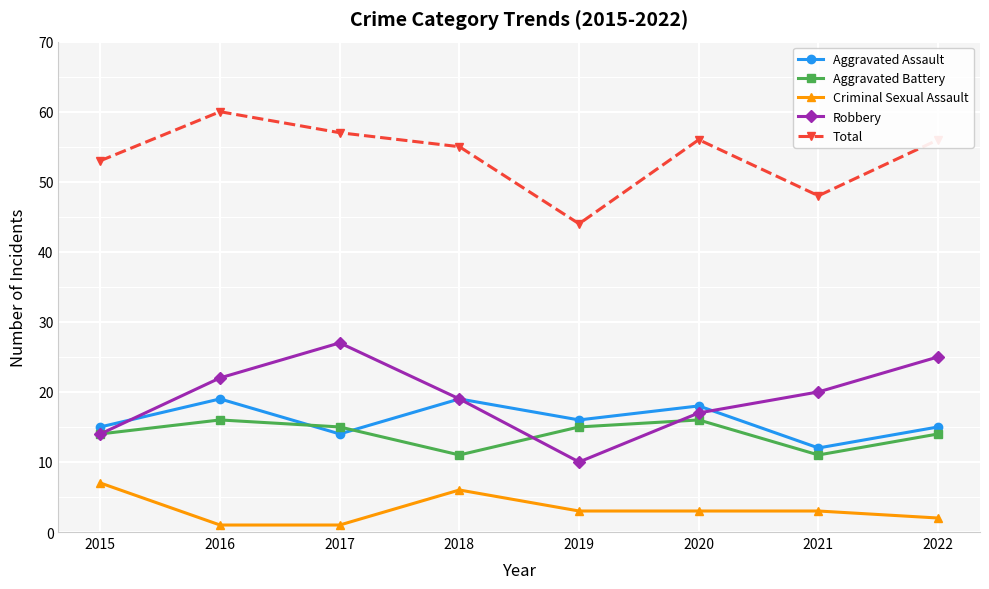

Where is the first local maximum for Aggravated Battery?

2016